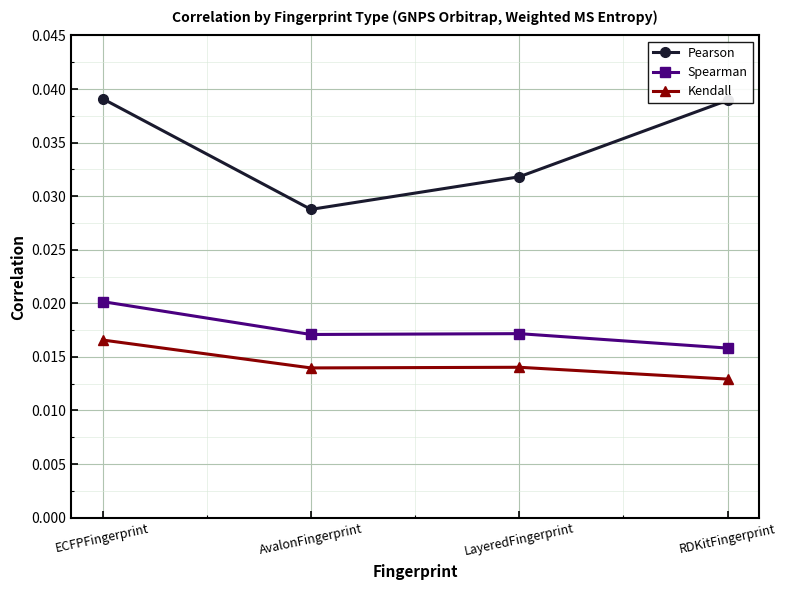

Count the Pearson values in the range 0 to 1.

4